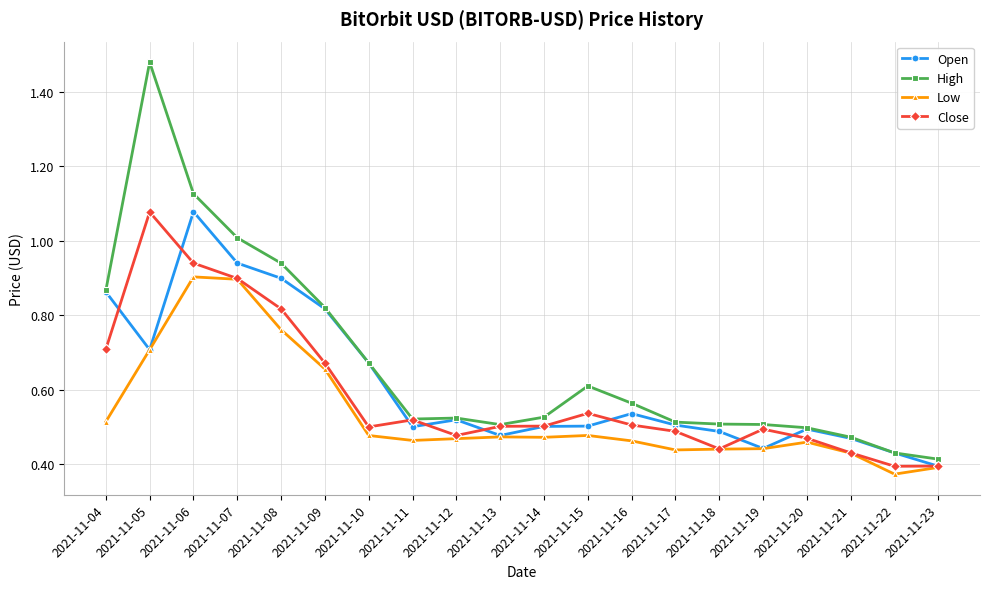

Does the chart display data point markers on the line(s)?

Yes